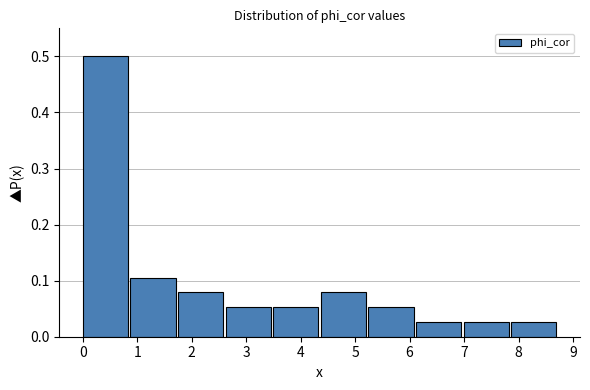

Over which range of the x-axis is the bar tallest?

0.0 to 0.9